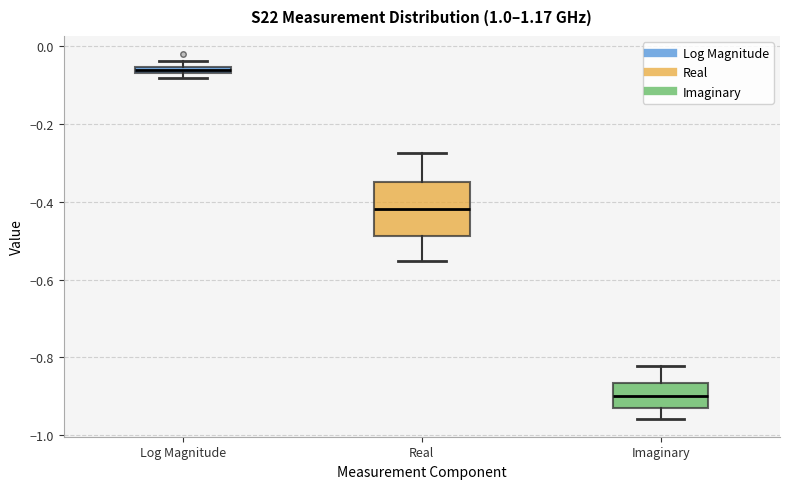

Where is the lower edge of the box for Real on the y-axis? The values are not printed on the chart, so give them approximately, as read against the axis.

-0.48